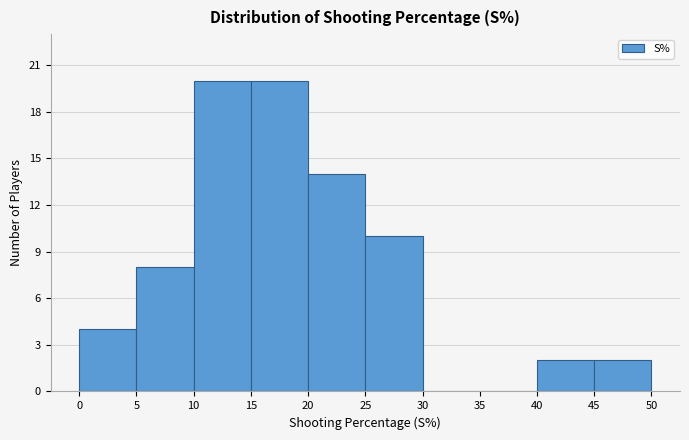

Reading left to right, transcribe this chart: for each bar, give the range it covers on the x-axis and its height. The values are not printed on the chart, so give them approximately, as read against the axis.

0 to 5: 4
5 to 10: 8
10 to 15: 20
15 to 20: 20
20 to 25: 14
25 to 30: 10
30 to 35: 0
35 to 40: 0
40 to 45: 2
45 to 50: 2